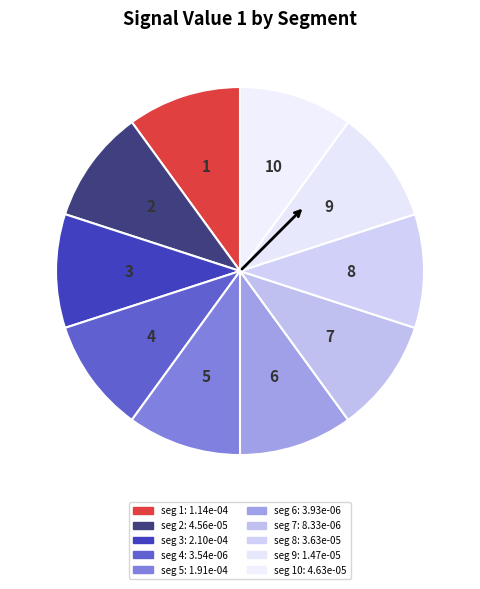

Rank the categories by value from highest to lowest.

signal segment 3, signal segment 5, signal segment 1, signal segment 10, signal segment 2, signal segment 8, signal segment 9, signal segment 7, signal segment 6, signal segment 4